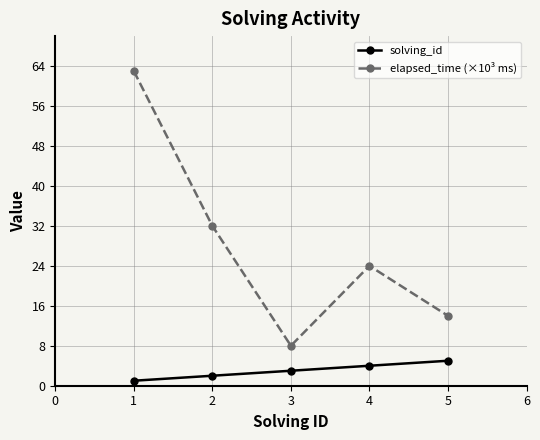

What is the average value of the elapsed_time (×10³ ms) series?

28